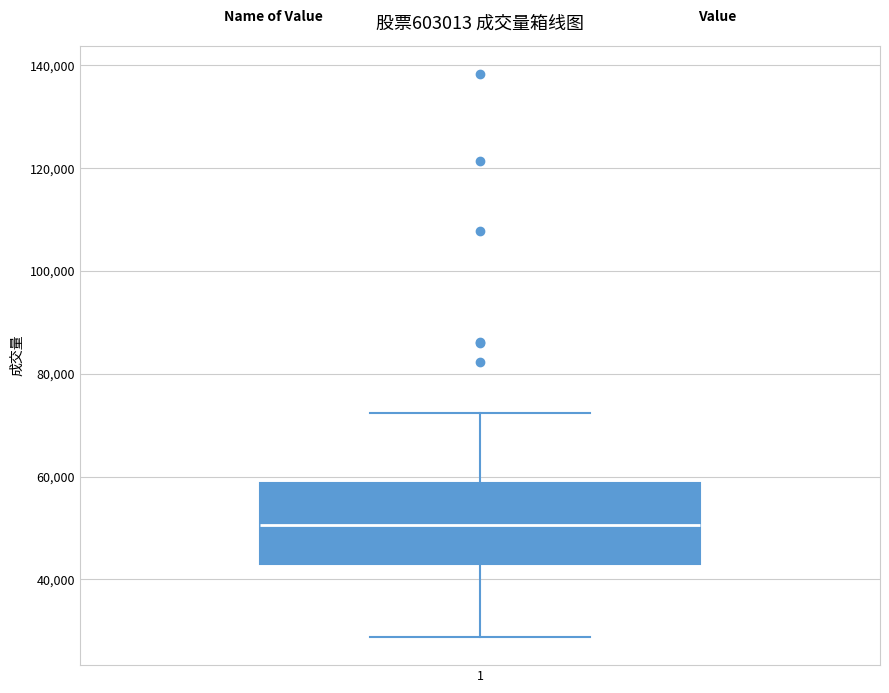

Read this box plot against the y-axis: the position of the median line, the range covered by the box, and the ends of both whiskers. The values are not printed on the chart, so give them approximately, as read against the axis.

median 50000, box 42000 to 58000, whiskers 28000 to 72000